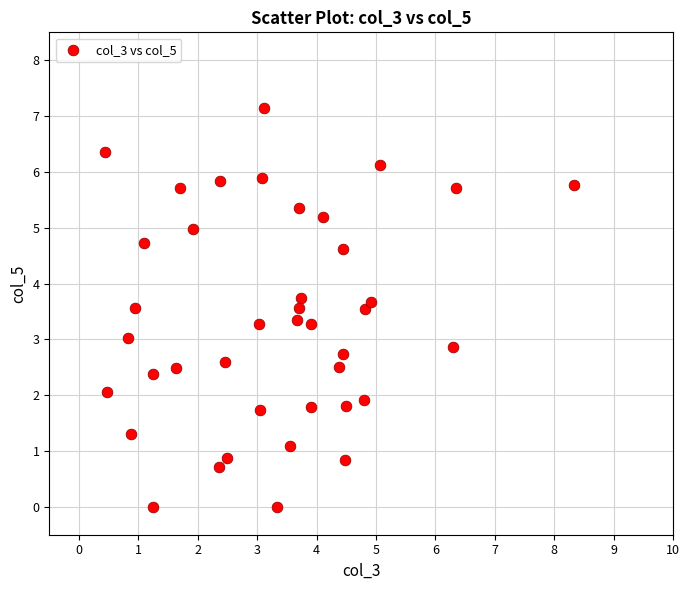

What is the range of Y values (max minus min)?

7.2